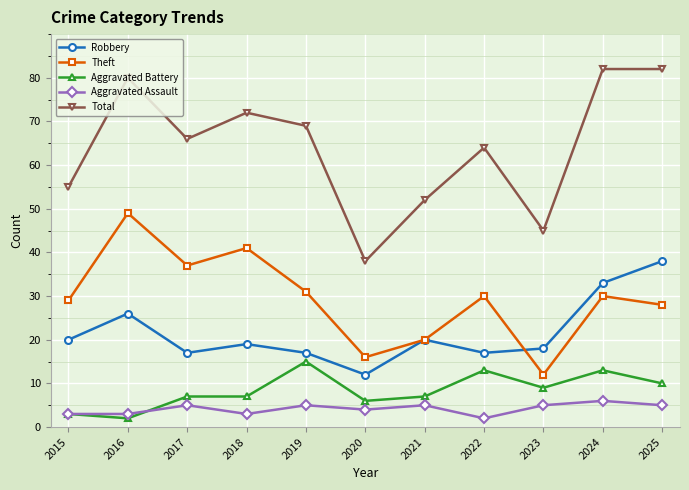

What is the maximum value for Robbery?

38